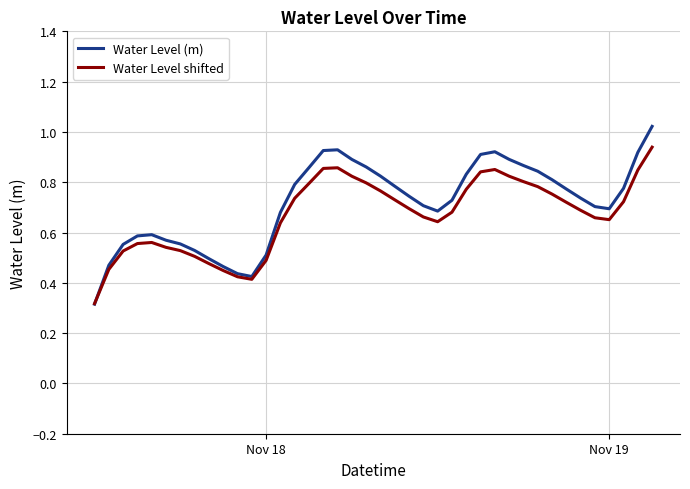

List the series in order of their peak value, lowest first.

Water Level shifted, Water Level (m)